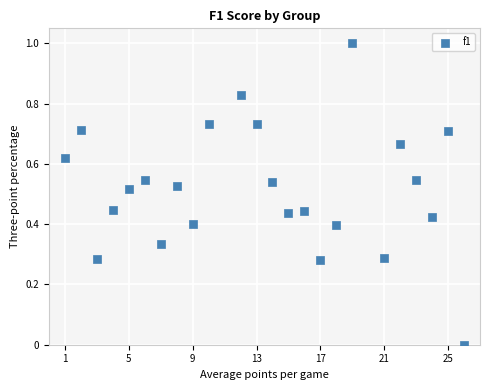

What is the range of Y values (max minus min)?

1.0